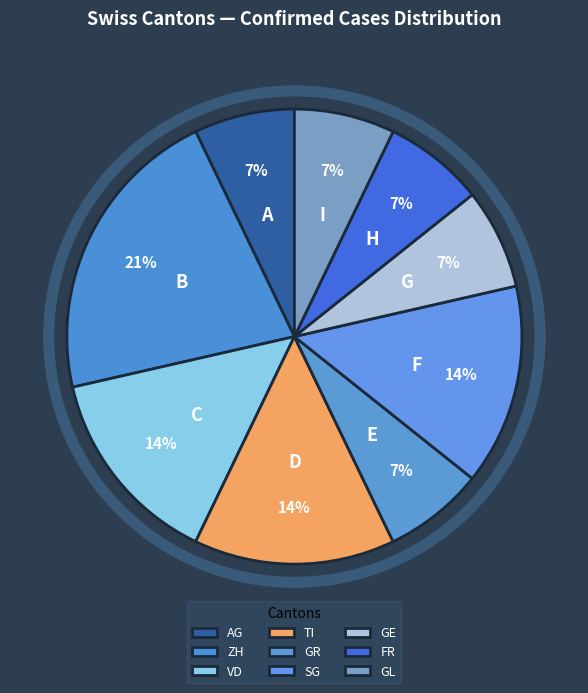

How many slices are in this pie chart?

9